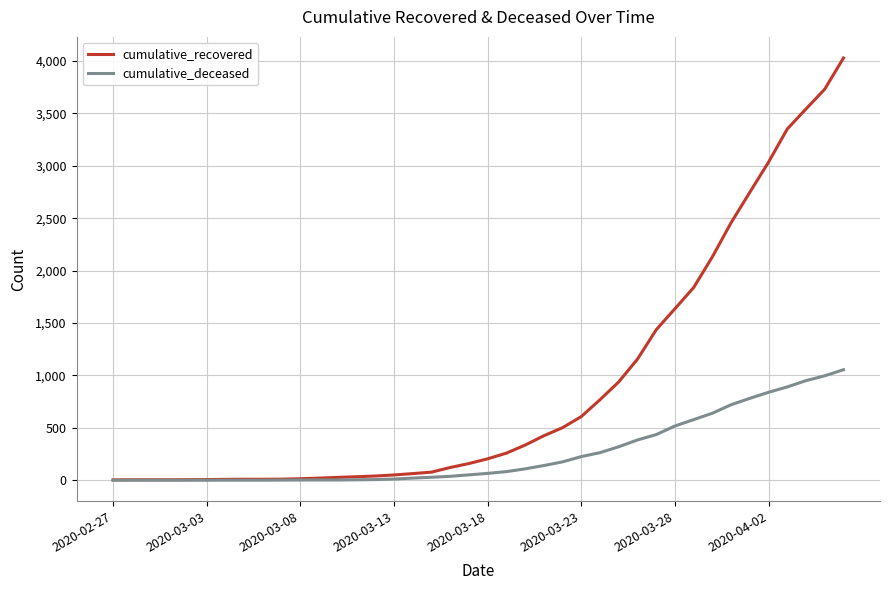

Which series has the largest total across all categories?

cumulative_recovered